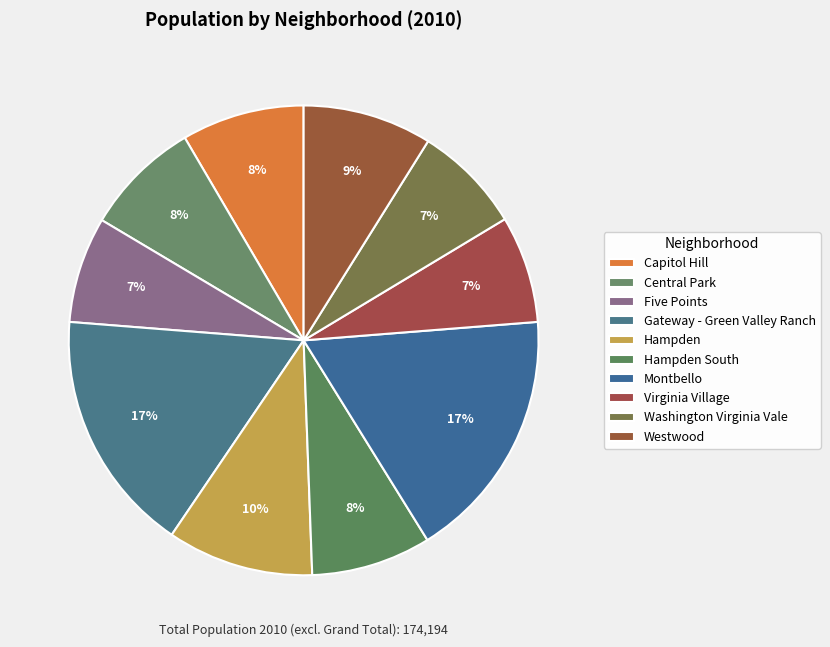

What is the total percentage of Five Points and Central Park?

15.3%